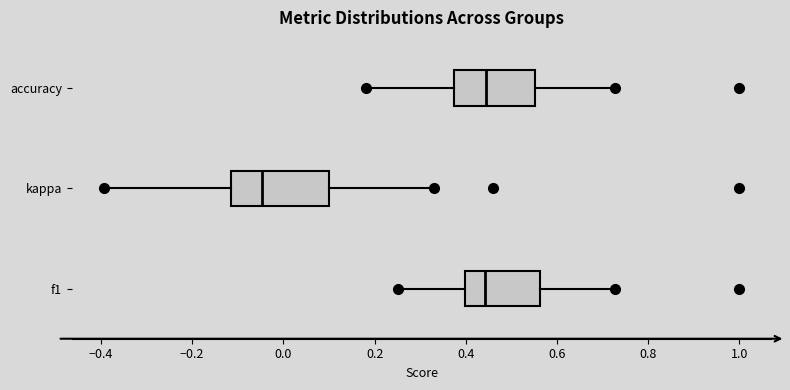

Which box's median line is the furthest to the left?

kappa